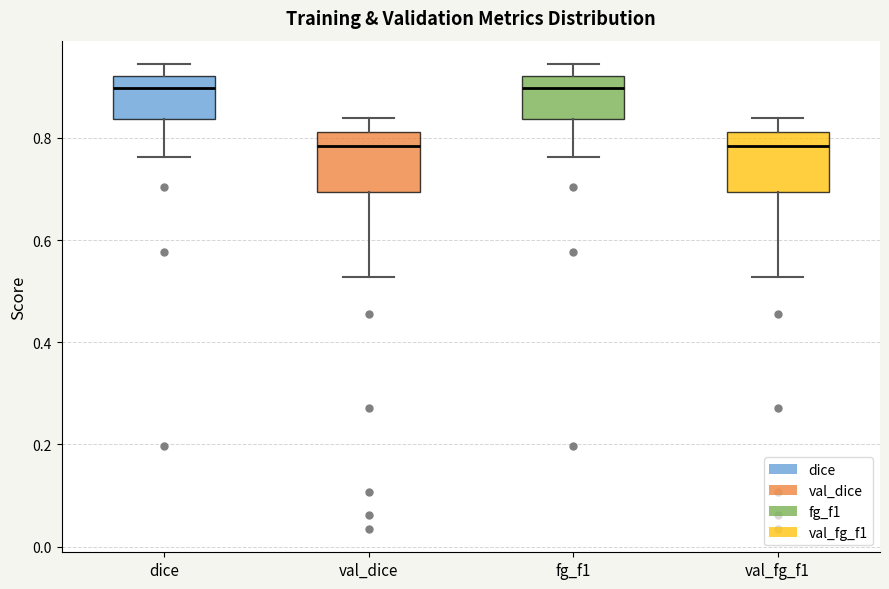

Reading left to right, read every box against the y-axis: the position of its median line, the range the box covers, and the ends of its whiskers. The values are not printed on the chart, so give them approximately, as read against the axis.

dice: median 0.90, box 0.84 to 0.92, whiskers 0.76 to 0.94
val_dice: median 0.78, box 0.70 to 0.82, whiskers 0.52 to 0.84
fg_f1: median 0.90, box 0.84 to 0.92, whiskers 0.76 to 0.94
val_fg_f1: median 0.78, box 0.70 to 0.82, whiskers 0.52 to 0.84